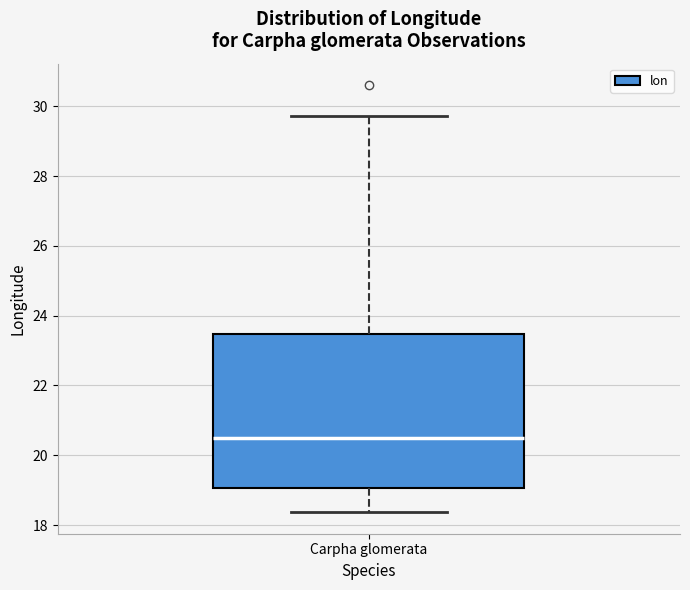

Where is the upper edge of the box for Carpha glomerata on the y-axis? The values are not printed on the chart, so give them approximately, as read against the axis.

23.4